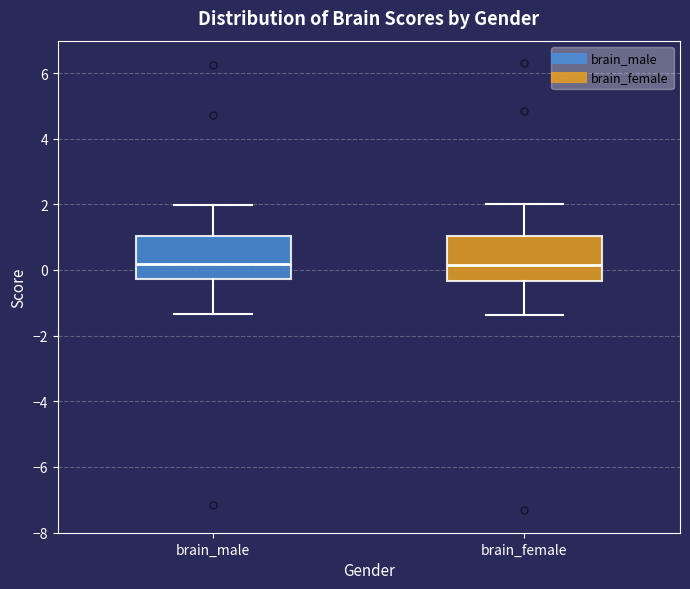

Where does the median line of the box for brain_male sit on the y-axis? The values are not printed on the chart, so give them approximately, as read against the axis.

0.2